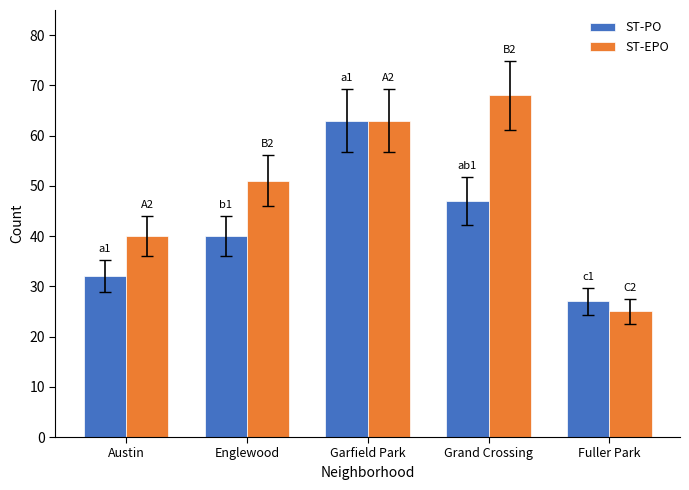

What is the sum of all ST-EPO values?

247